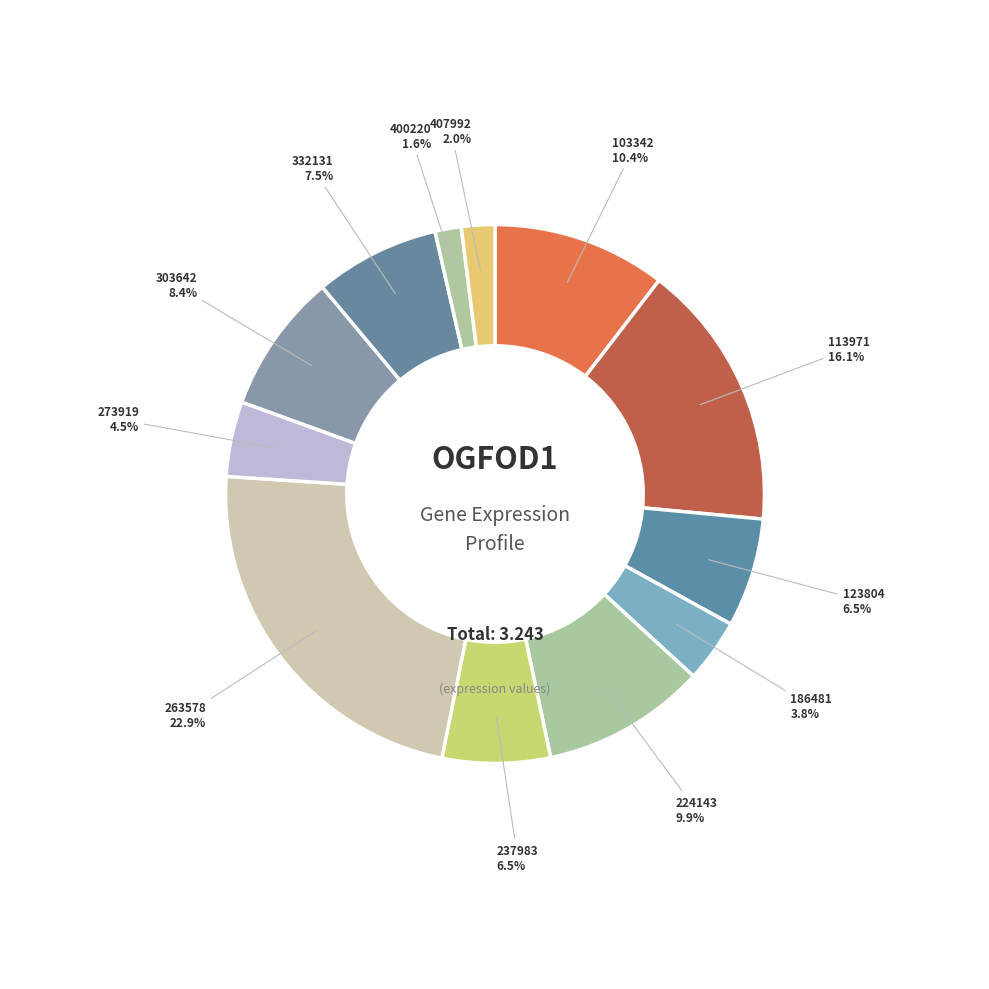

What percentage is NOT represented by 186481?

96.2%